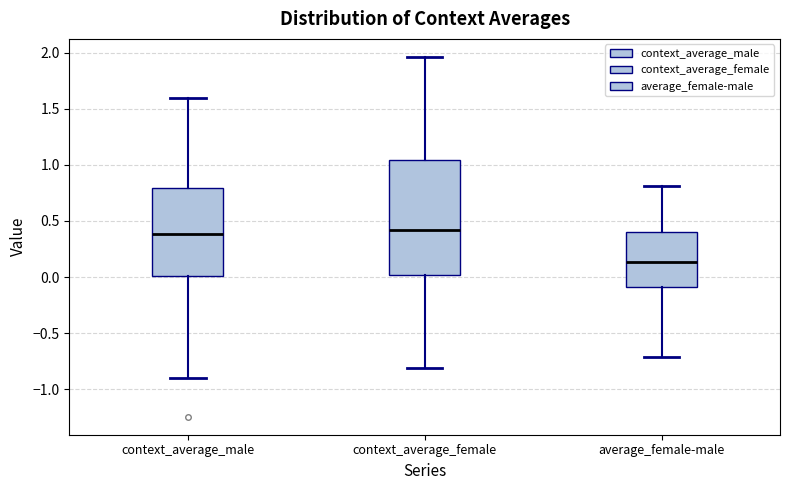

Comparing the boxes themselves (not the whiskers), which one is the tallest?

context_average_female